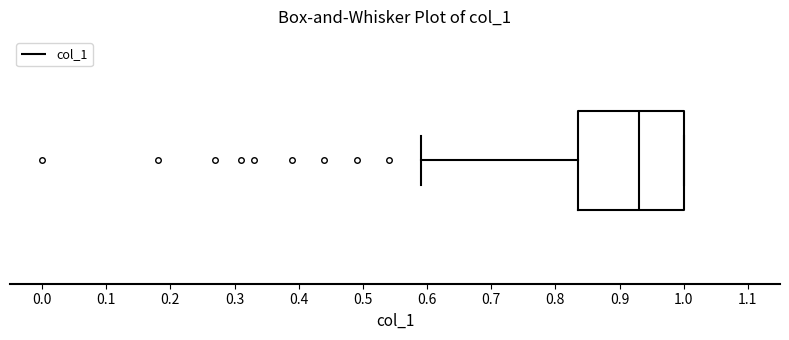

Transcribe this box plot: give where the median line is, the range the box spans, and where the two whiskers end, as read against the x-axis. The values are not printed on the chart, so give them approximately, as read against the axis.

median 0.93, box 0.84 to 1.00, whiskers 0.59 to 1.00